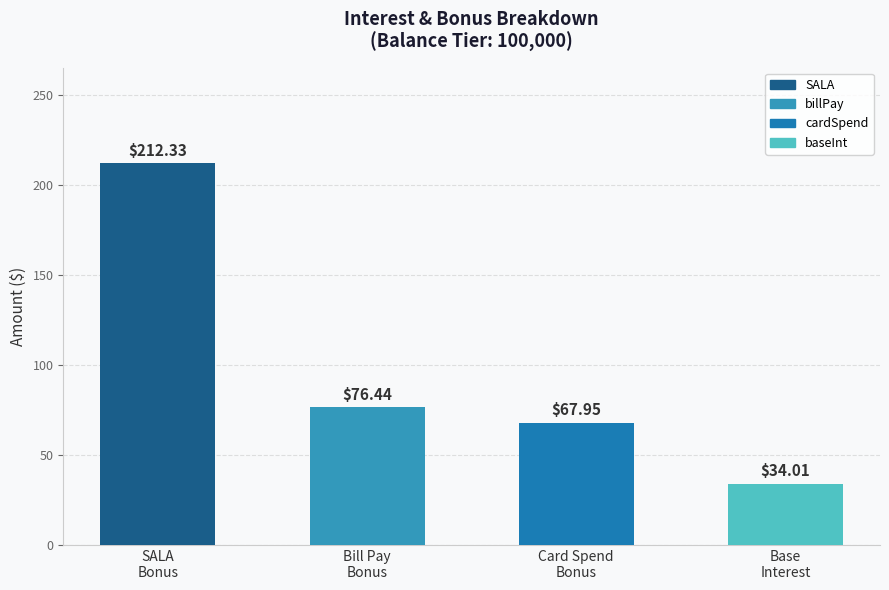

What is the difference between the maximum and second lowest values?

144.4